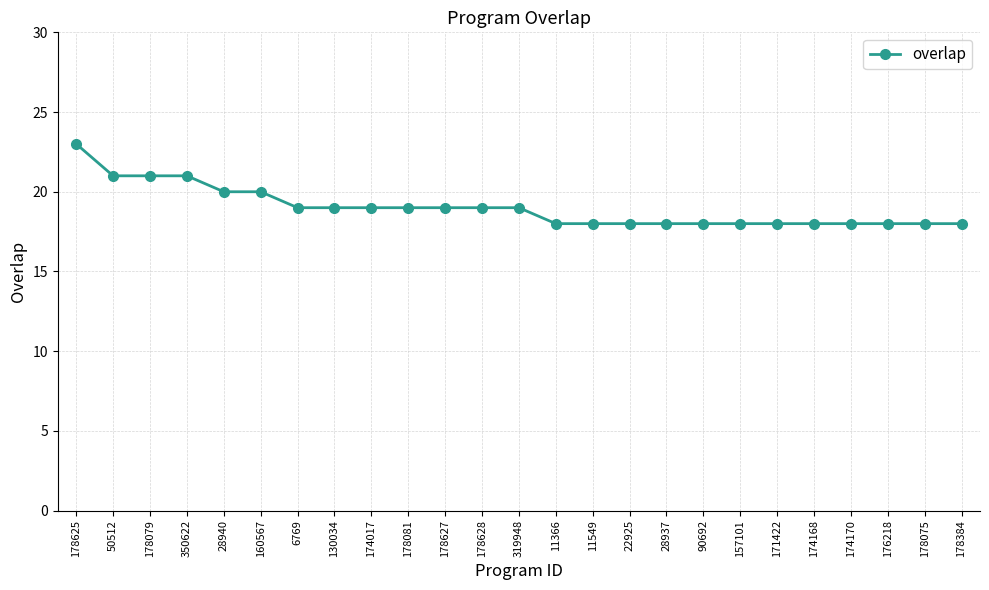

How many lines are shown in the chart?

1